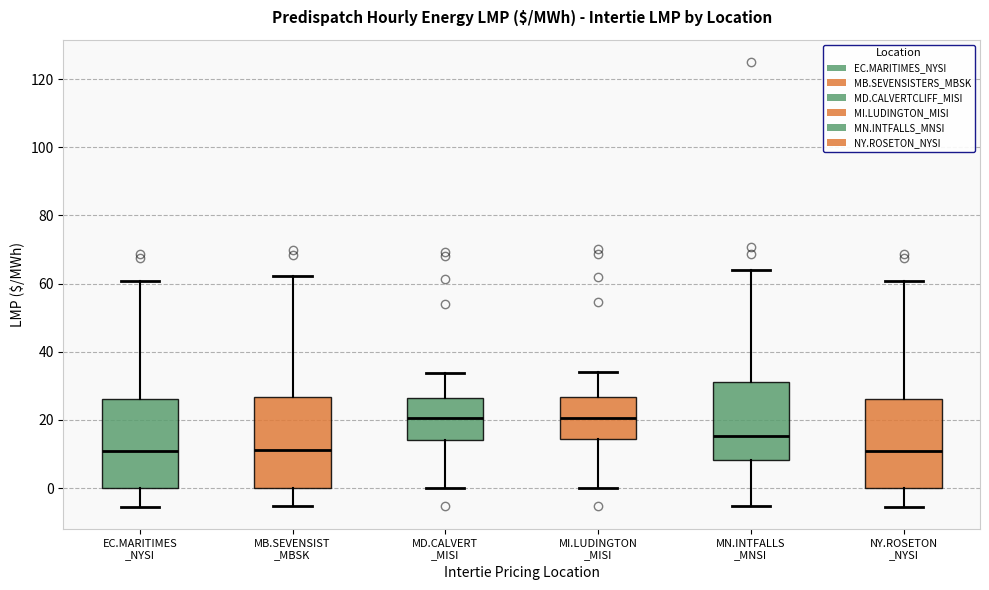

Reading left to right, transcribe this box plot: for each box, give where its median line is, the range the box spans, and where its two whiskers end, as read against the y-axis. The values are not printed on the chart, so give them approximately, as read against the axis.

EC.MARITIMES _NYSI: median 12, box 0 to 26, whiskers -6 to 60
MB.SEVENSIST _MBSK: median 12, box 0 to 26, whiskers -6 to 62
MD.CALVERT _MISI: median 20, box 14 to 26, whiskers 0 to 34
MI.LUDINGTON _MISI: median 20, box 14 to 26, whiskers 0 to 34
MN.INTFALLS _MNSI: median 16, box 8 to 32, whiskers -6 to 64
NY.ROSETON _NYSI: median 12, box 0 to 26, whiskers -6 to 60